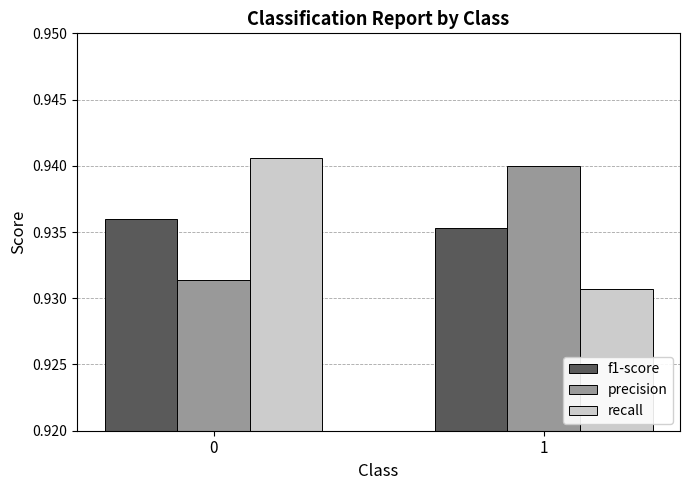

At 1, list the series in order from largest to smallest.

precision, f1-score, recall